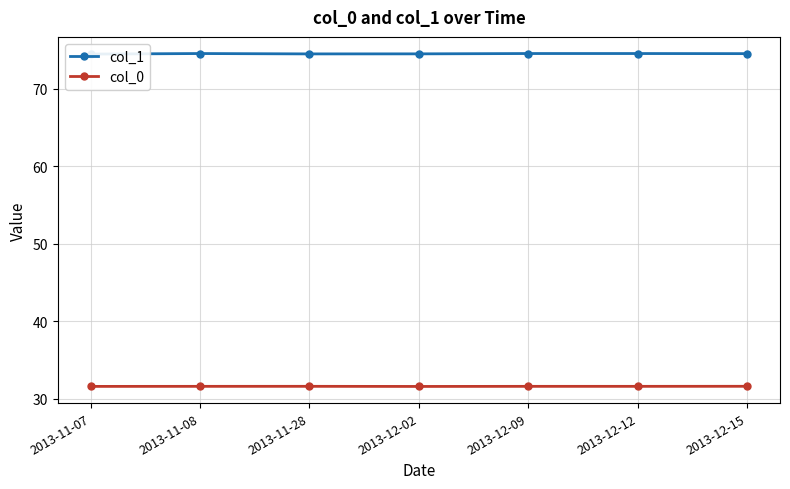

Count the col_0 values in the range 31 to 32.

7